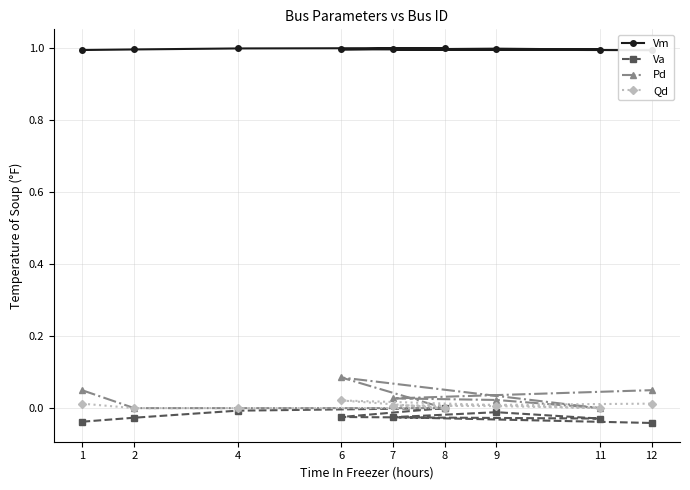

The Va series shows -0.0 at 12. True or false?

True